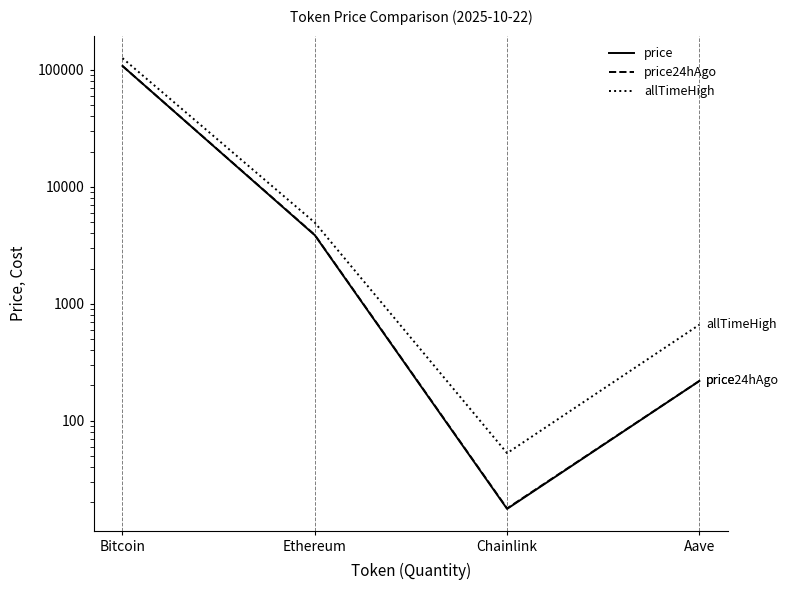

Is the value of price at Ethereum greater than the value of allTimeHigh at Chainlink?

Yes